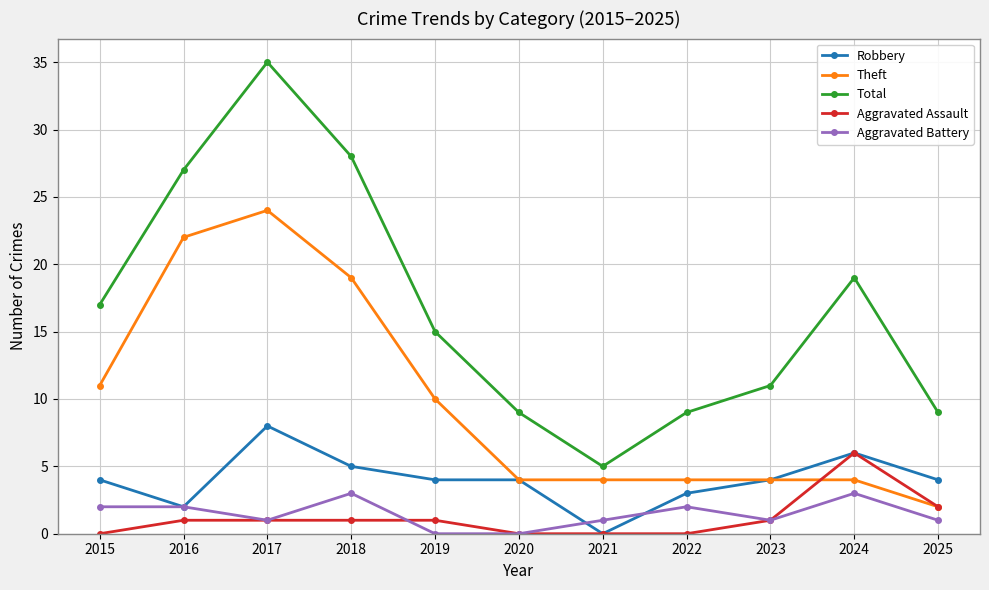

True or false: Theft has a value of 2 at 2021.

False